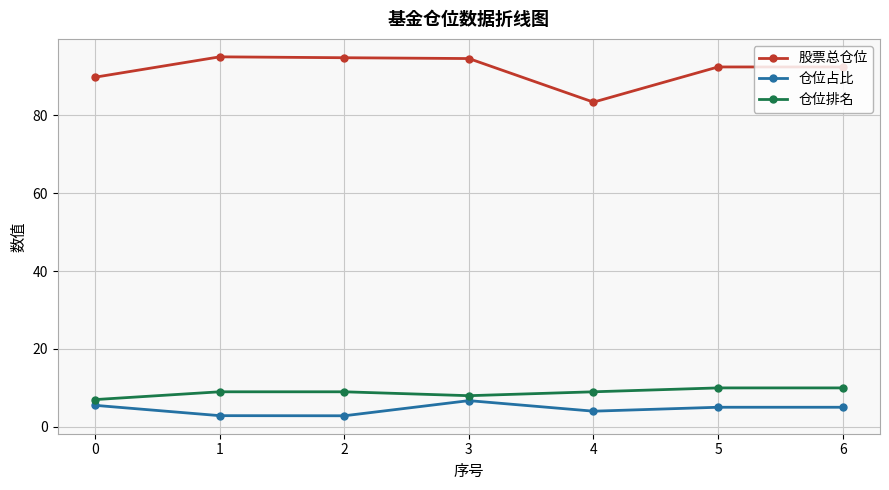

True or false: 股票总仓位 has a value of 89.8 at 0.

True